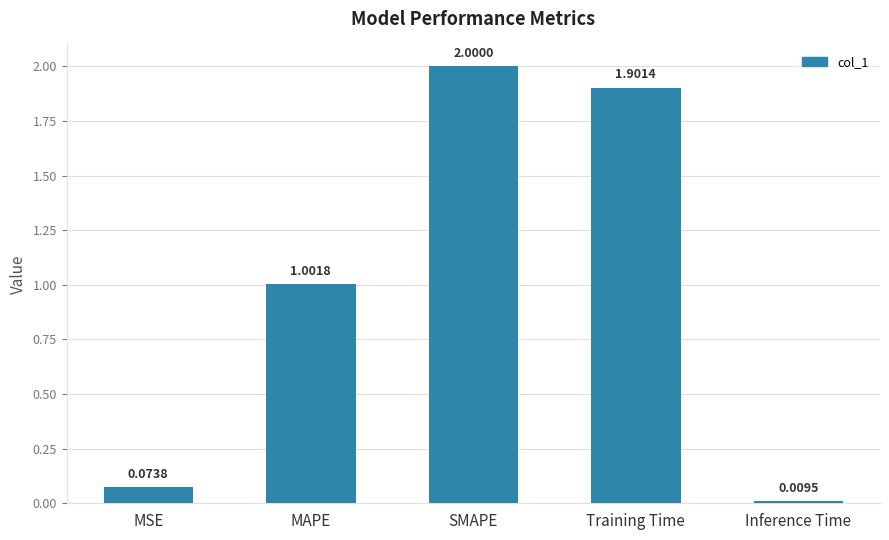

How many data points are less than 1?

2